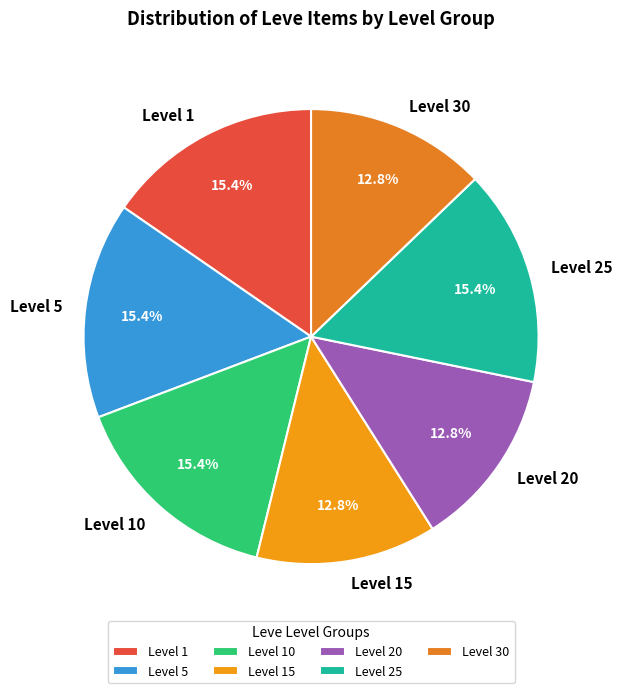

To the nearest percent, what percentage of the pie is Level 5?

15%